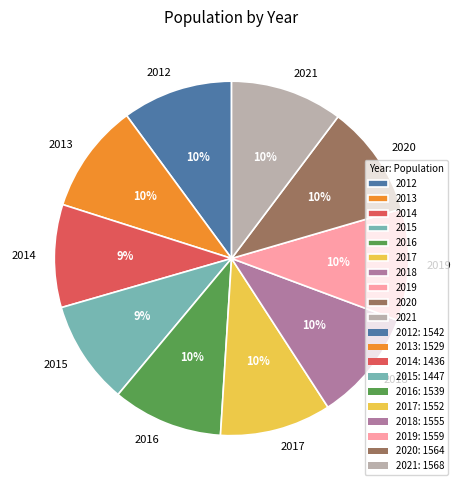

True or false: 2020 accounts for 10% of the total.

True